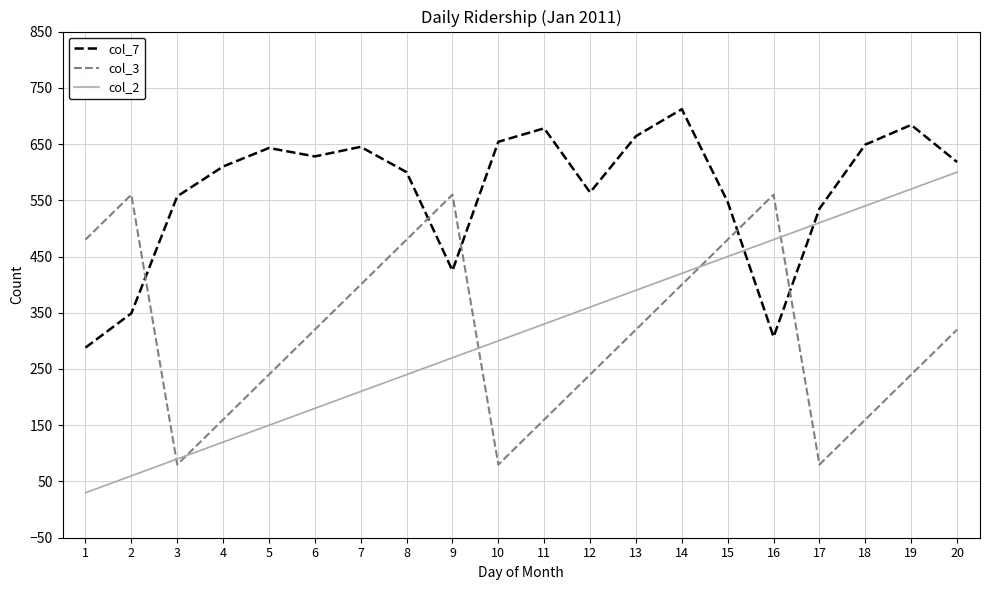

What are all the series names shown in the legend?

col_7, col_3, col_2